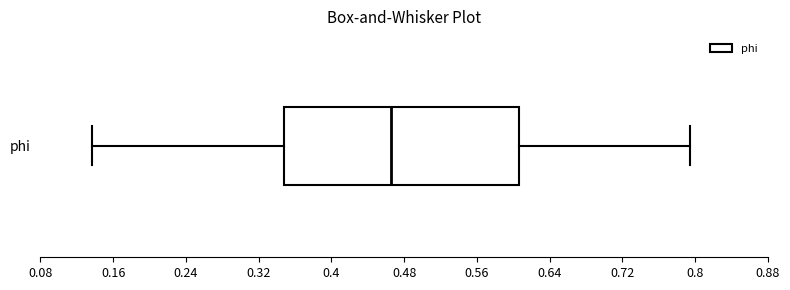

Read this box plot against the x-axis: the position of the median line, the range covered by the box, and the ends of both whiskers. The values are not printed on the chart, so give them approximately, as read against the axis.

median 0.47, box 0.35 to 0.61, whiskers 0.14 to 0.79